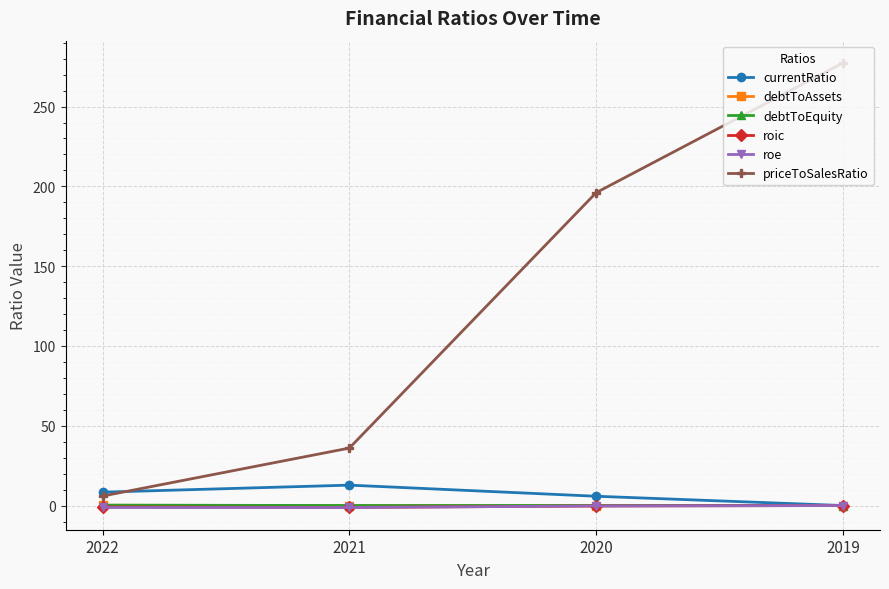

Which series has the largest total across all categories?

priceToSalesRatio